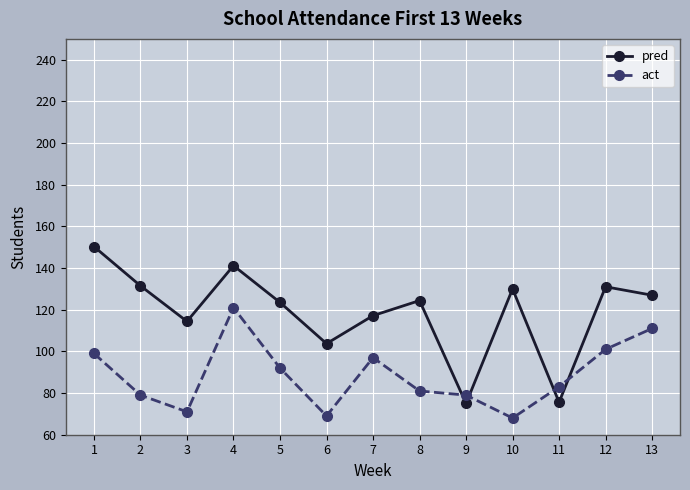

What is the maximum value for pred?

150.3